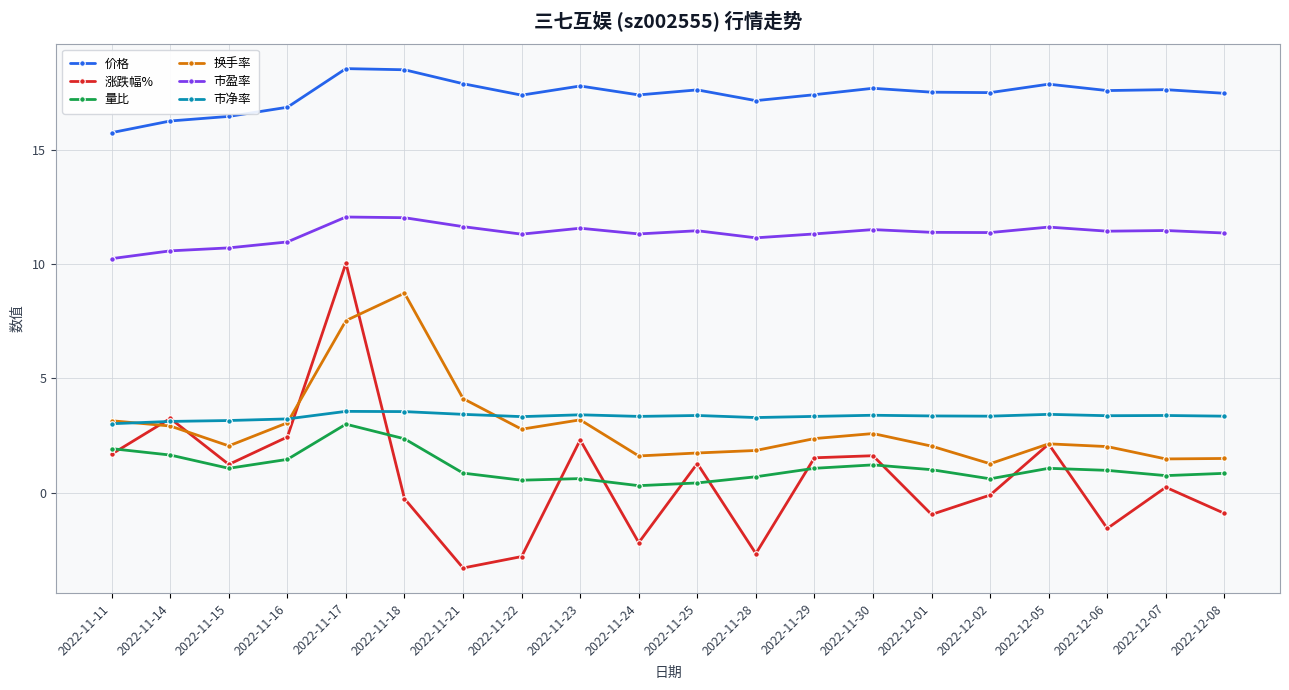

What is the lowest value of the 换手率 series?

1.3